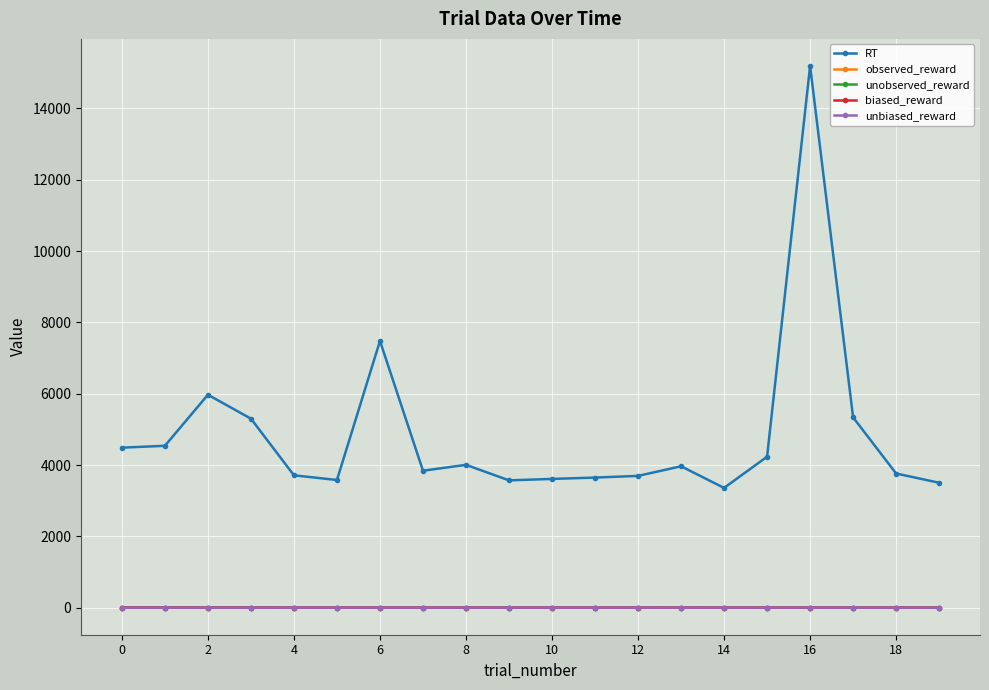

At how many categories does at least one series exceed 1169?

20